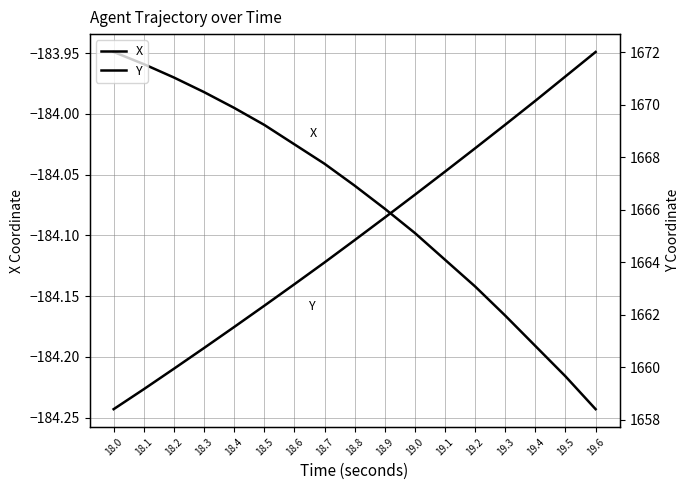

At how many categories does at least one series exceed 1310?

17